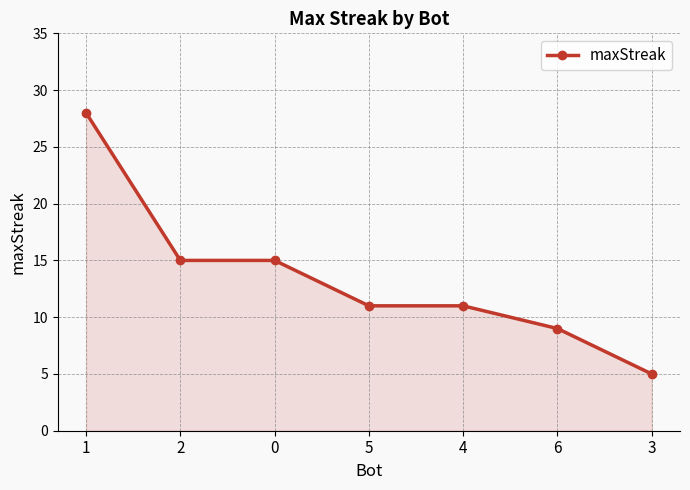

What is the sum of all values?

94